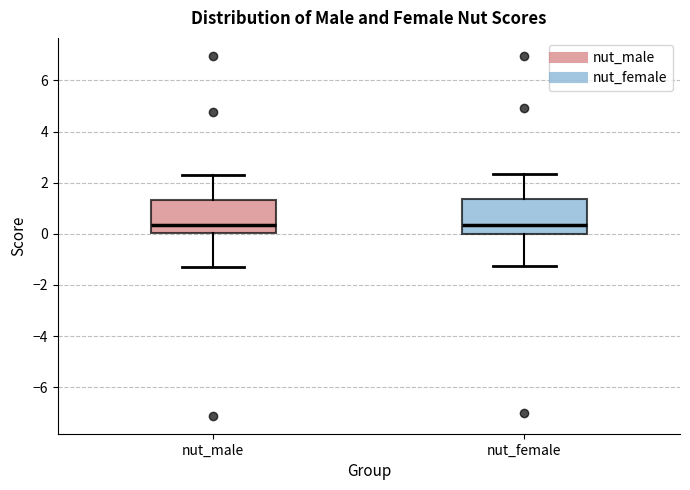

Reading left to right, read every box against the y-axis: the position of its median line, the range the box covers, and the ends of its whiskers. The values are not printed on the chart, so give them approximately, as read against the axis.

nut_male: median 0.4, box 0.0 to 1.4, whiskers -1.2 to 2.4
nut_female: median 0.4, box 0.0 to 1.4, whiskers -1.2 to 2.4